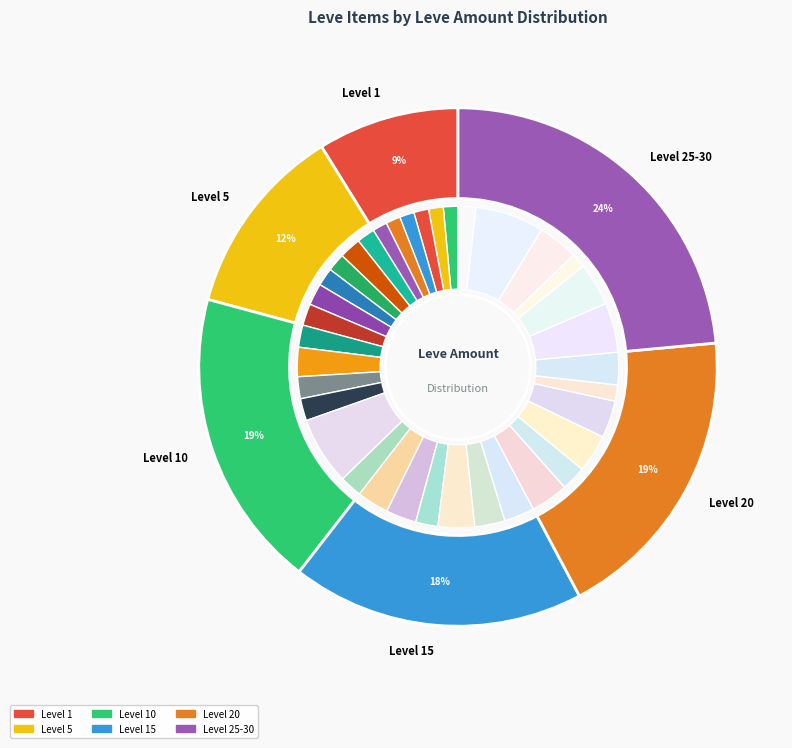

To the nearest percent, what percentage of the pie is Steel Broadsword?

4%